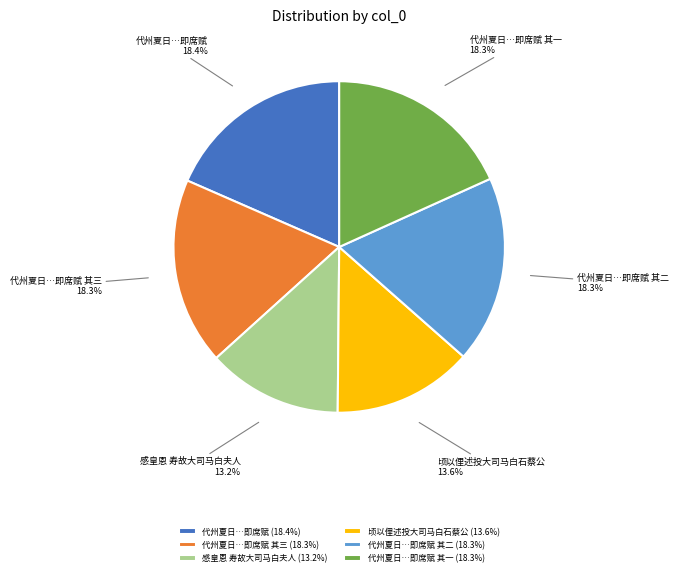

What portion of the pie excludes 代州夏日…即席赋?

81.6%